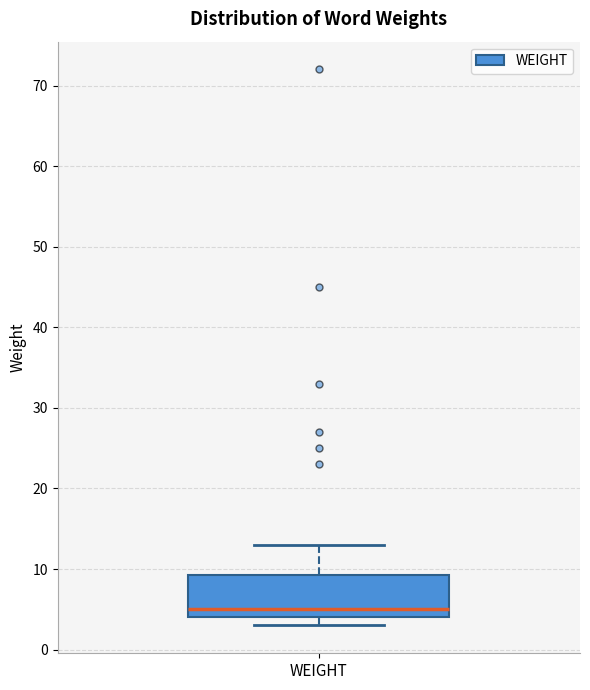

Where is the upper edge of the box for WEIGHT on the y-axis? The values are not printed on the chart, so give them approximately, as read against the axis.

9